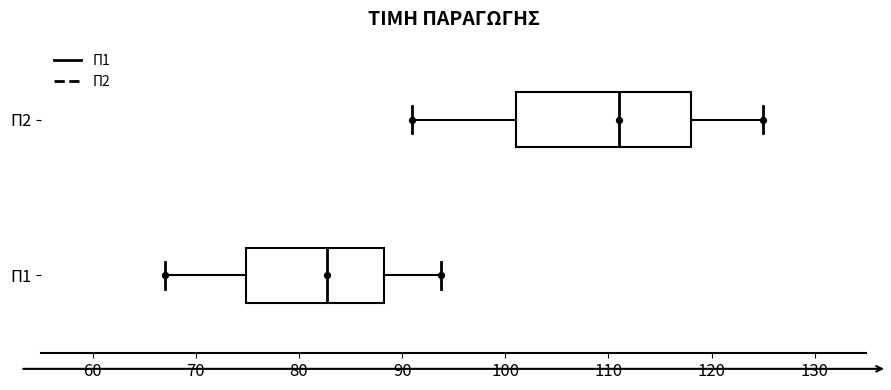

Where is the left edge of the box for Π1 on the x-axis? The values are not printed on the chart, so give them approximately, as read against the axis.

75